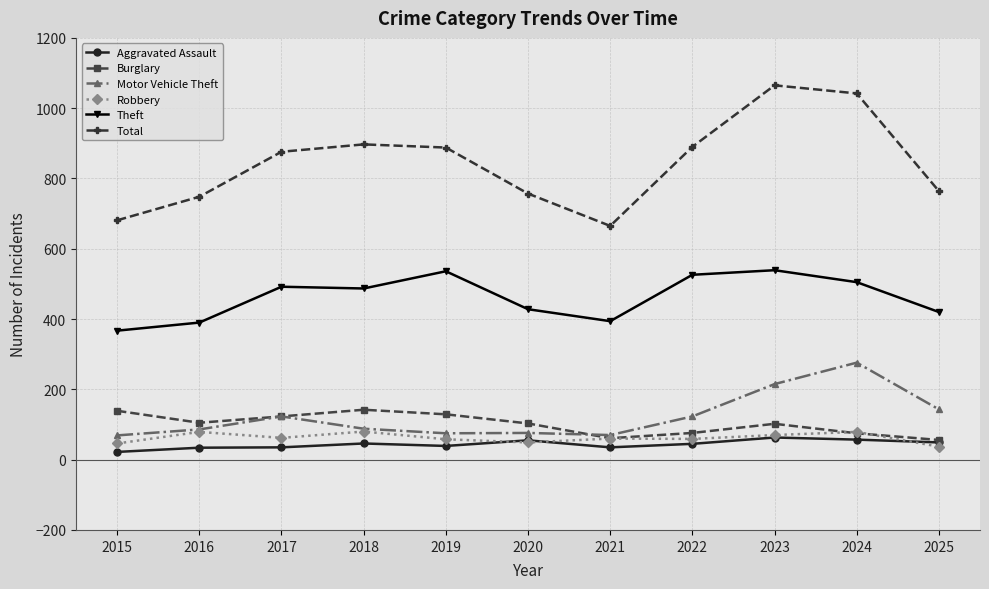

How many distinct data groups are displayed?

6